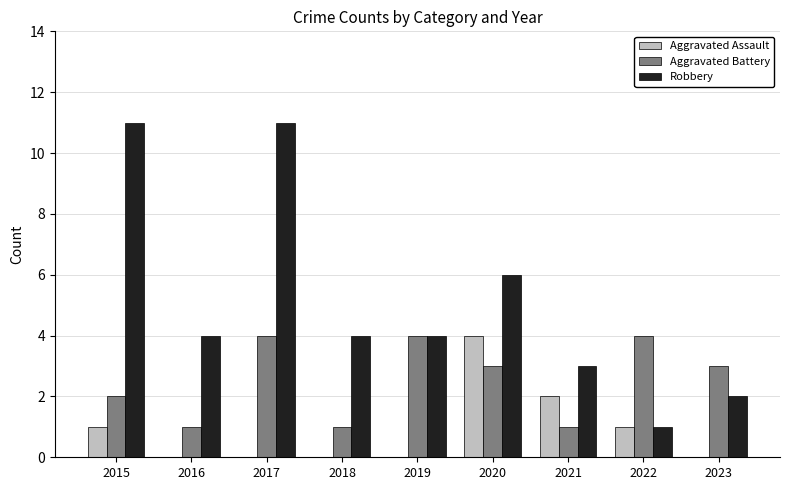

What is the highest value of the Aggravated Assault series?

4